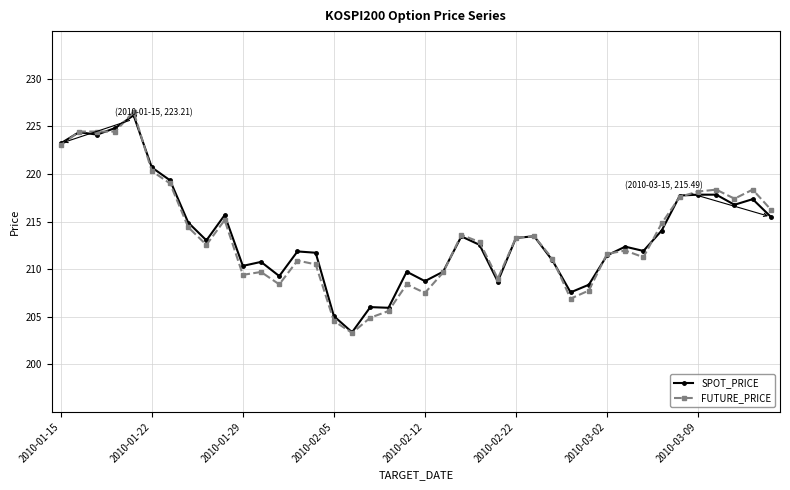

What is the value of the SPOT_PRICE point at the 38th from the left?

216.8